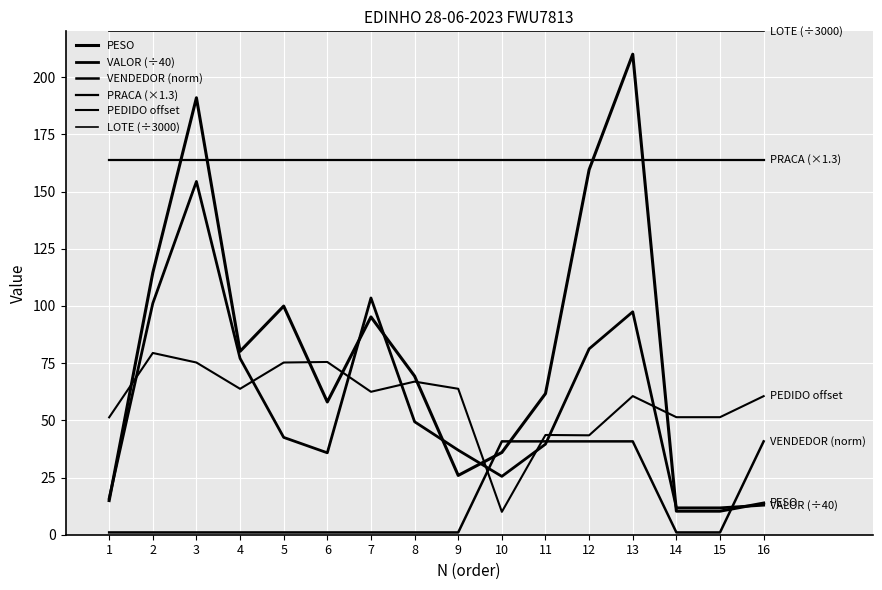

Does the chart display data point markers on the line(s)?

No